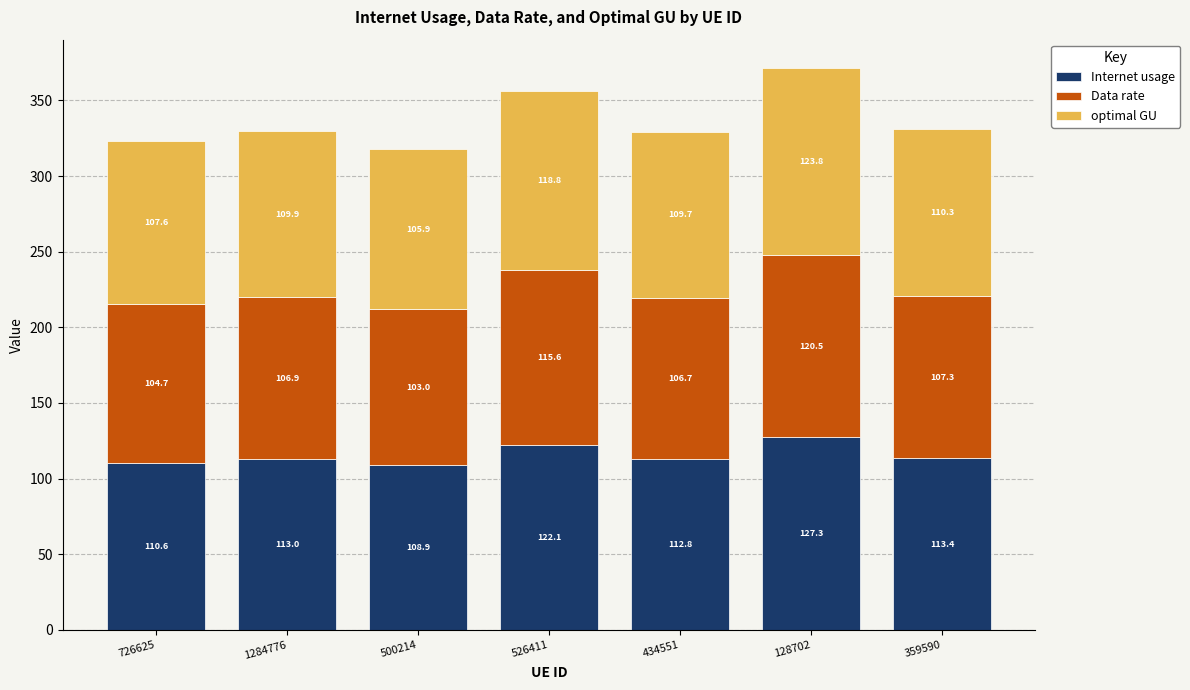

True or false: Internet usage has a value of 122.1 at 526411.

True